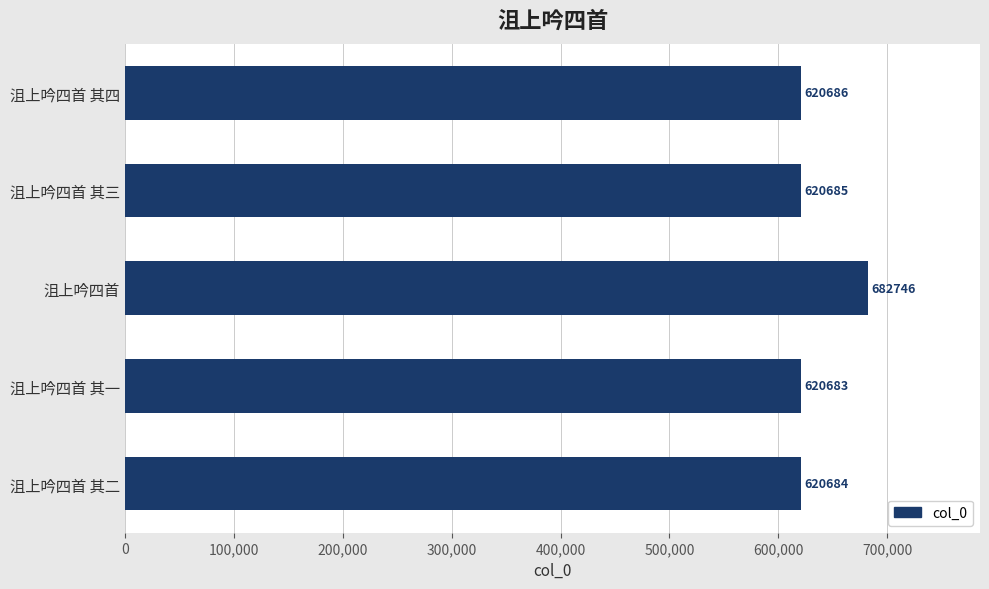

What value does the data have at 沮上吟四首 其三, to the nearest 50?

620700